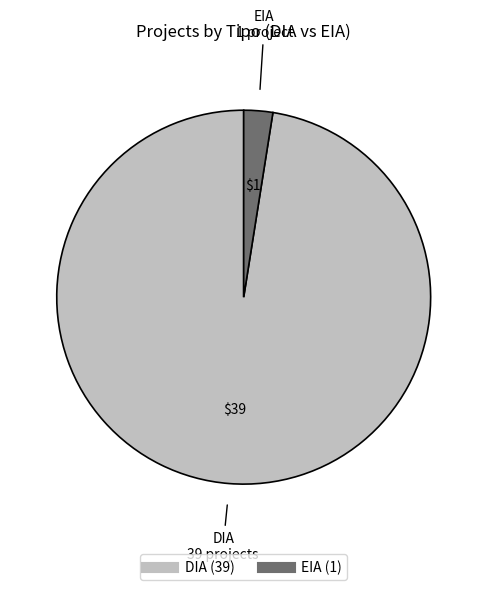

Does DIA represent more than half of the total?

Yes